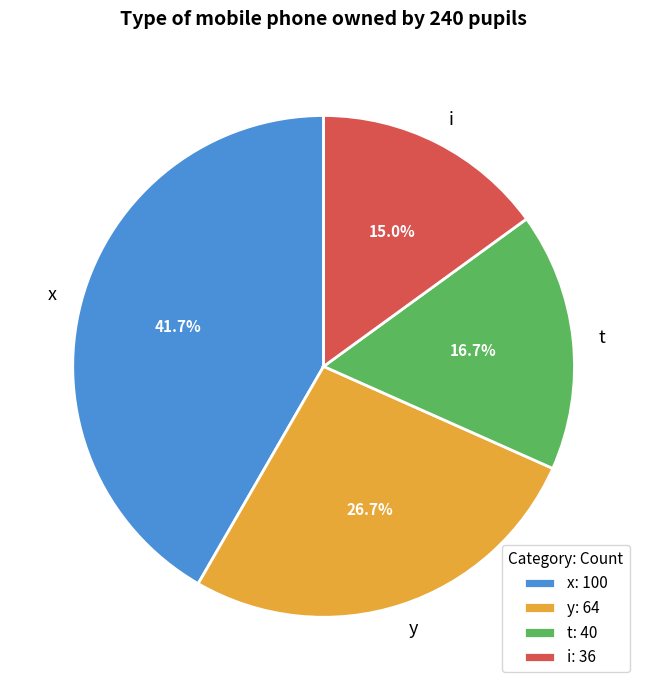

Approximately how many times larger is the value at y compared to i?

1.8